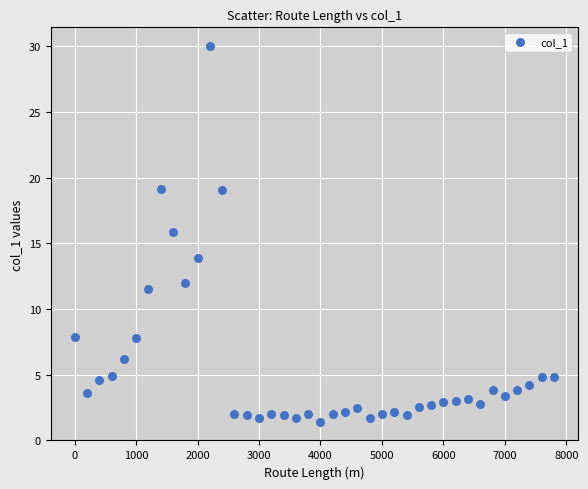

What is the range of Y values (max minus min)?

28.6